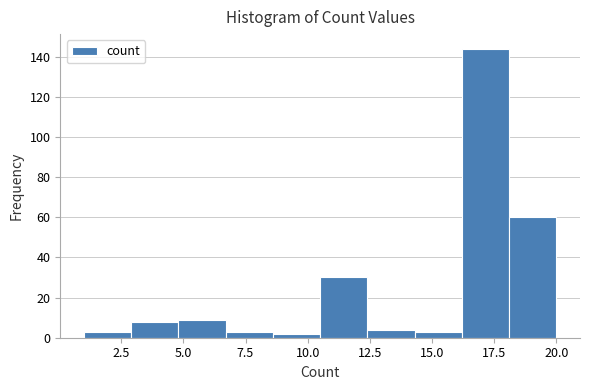

Read against the x-axis, roughly where is the centre of the tallest bar?

17.0